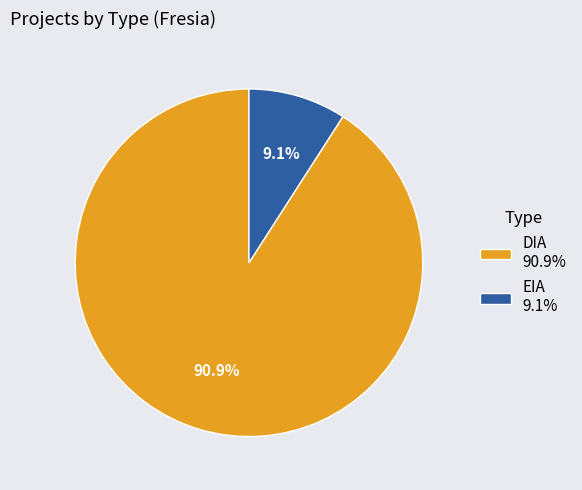

What percentage do DIA and EIA together represent?

100.0%